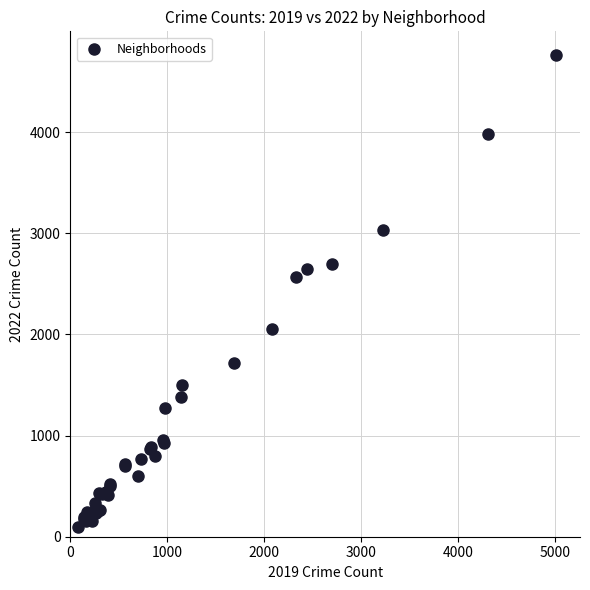

What Y value in the scatter plot is closest to 2431?

2566